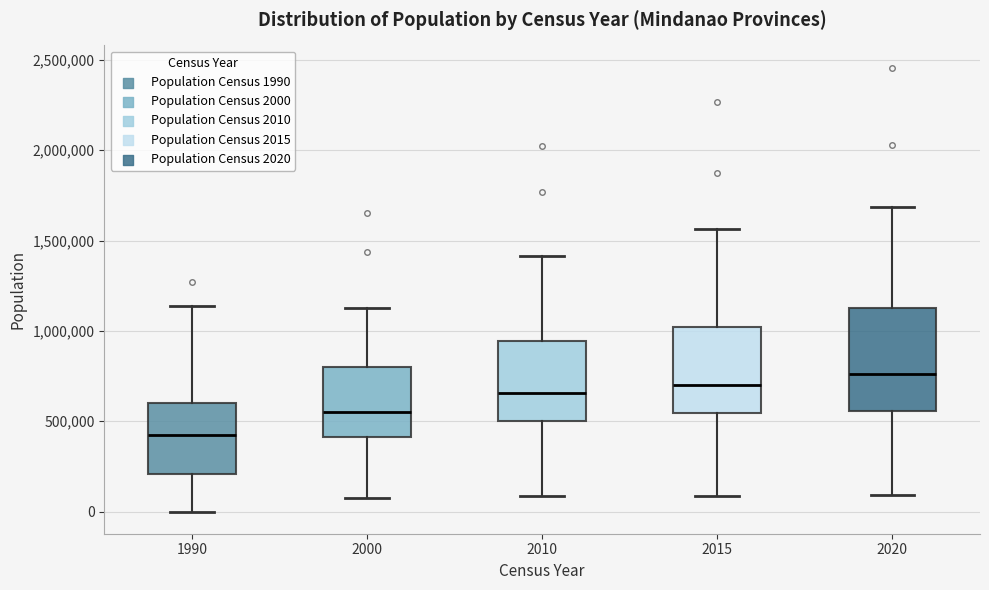

Reading left to right, read every box against the y-axis: the position of its median line, the range the box covers, and the ends of its whiskers. The values are not printed on the chart, so give them approximately, as read against the axis.

1990: median 400000, box 200000 to 600000, whiskers 0 to 1150000
2000: median 550000, box 400000 to 800000, whiskers 50000 to 1150000
2010: median 650000, box 500000 to 950000, whiskers 100000 to 1400000
2015: median 700000, box 550000 to 1000000, whiskers 100000 to 1550000
2020: median 750000, box 550000 to 1150000, whiskers 100000 to 1700000